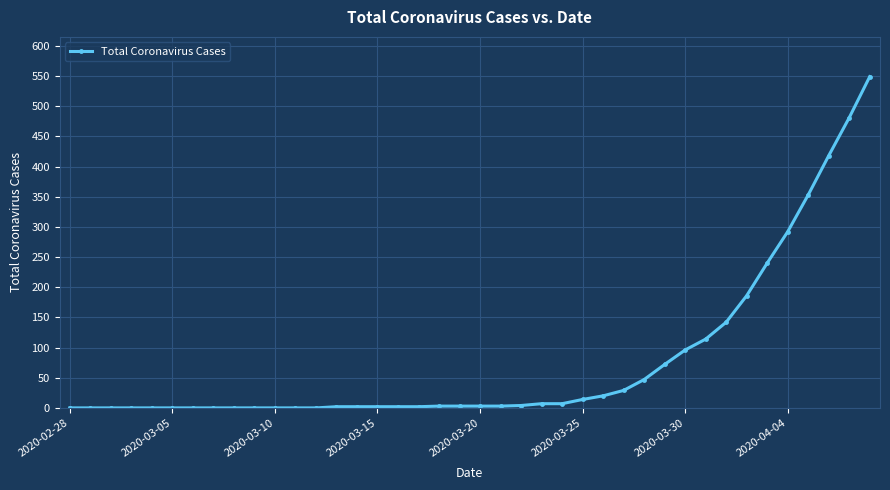

What is the difference between the maximum and minimum values?

549